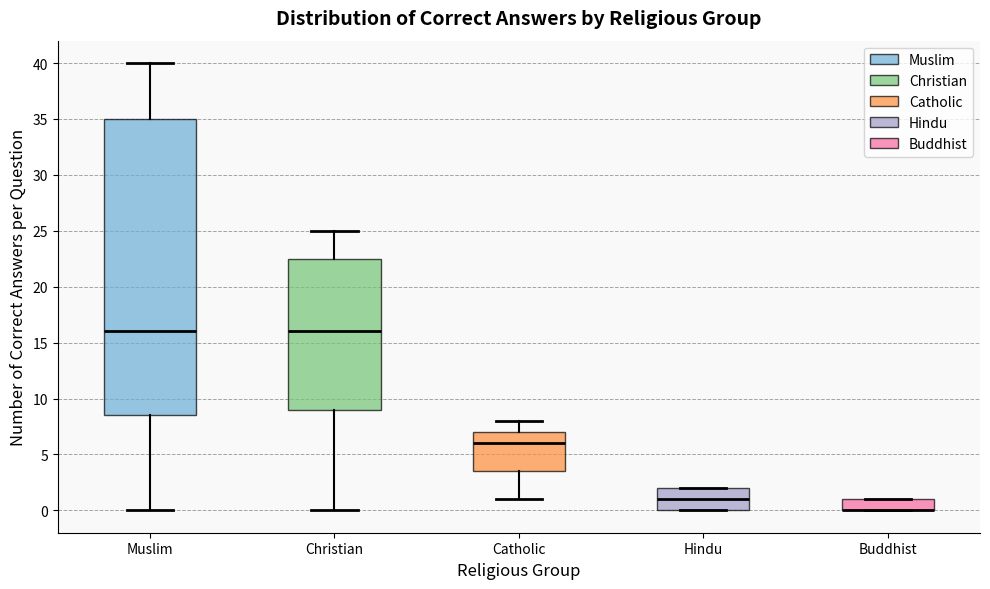

Where is the lower edge of the box for Buddhist on the y-axis? The values are not printed on the chart, so give them approximately, as read against the axis.

0.0